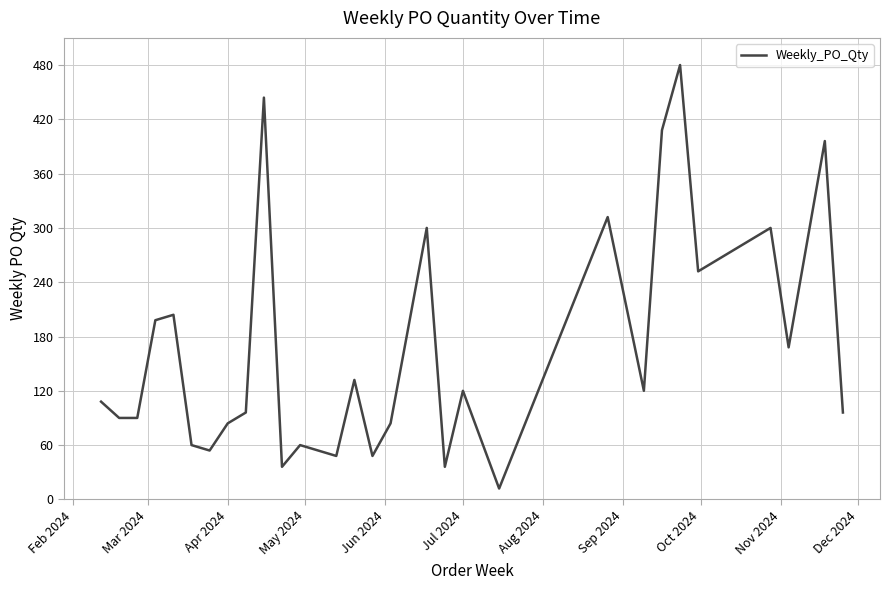

What is the average value?

167